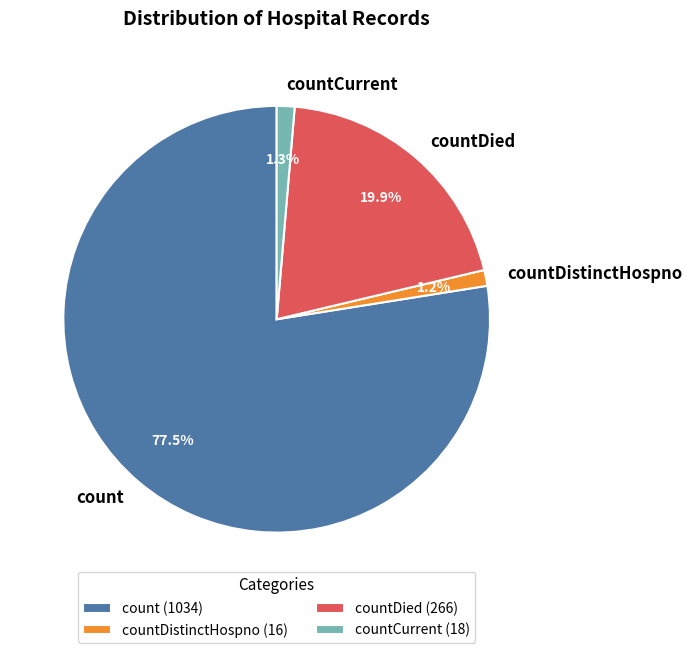

How much of the chart is everything except countCurrent (18)?

98.7%